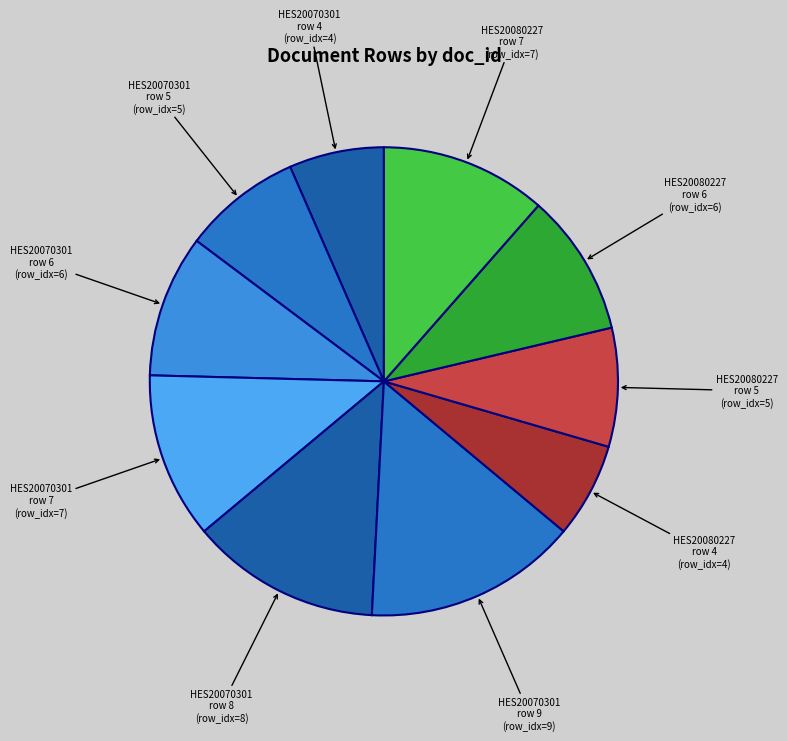

Does any single category account for the majority?

No